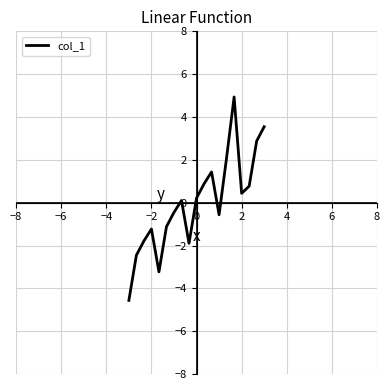

What is the greatest value displayed?

4.9